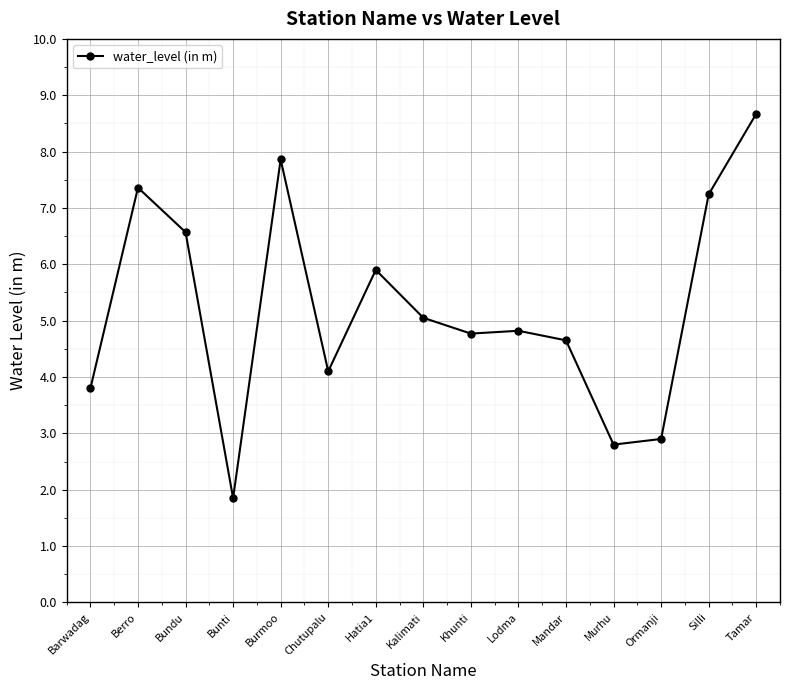

What is the change in value from Khunti to Silli?

+2.5